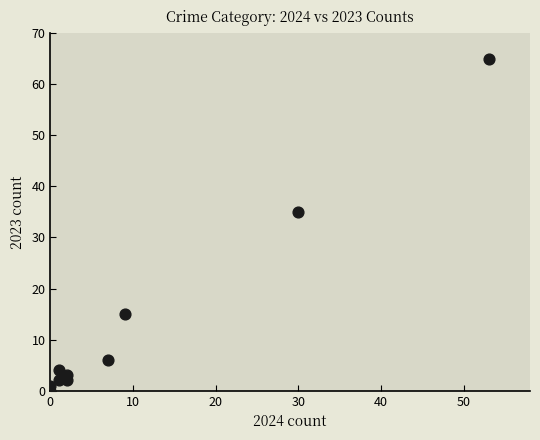

What Y value in the scatter plot is closest to 32?

35